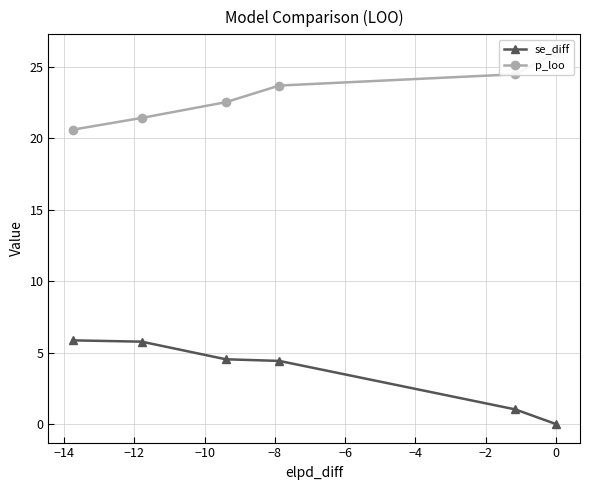

Rank the series by their average value, from highest to lowest.

p_loo, se_diff